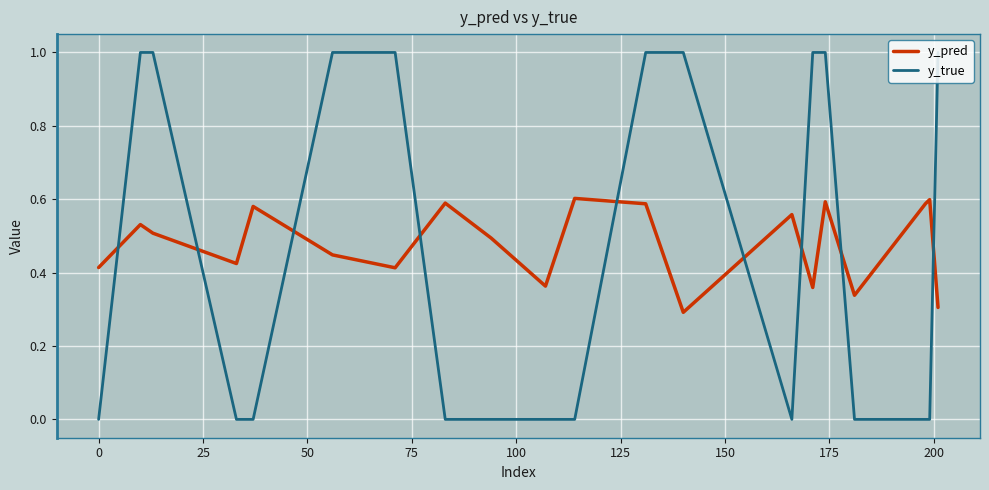

Which series has the widest spread of values?

y_true